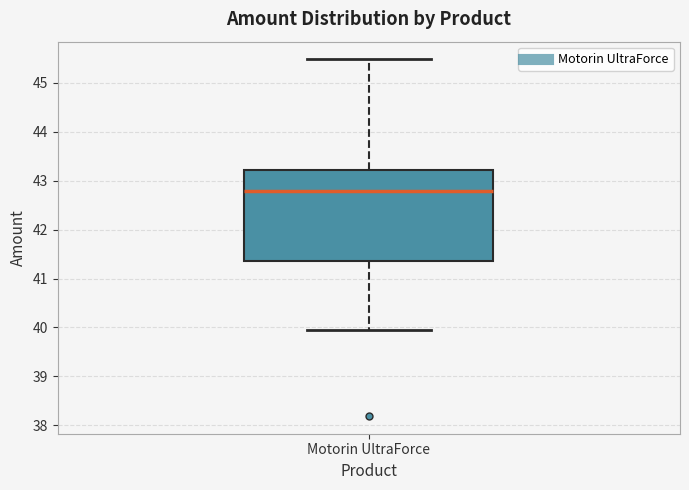

Transcribe this box plot: give where the median line is, the range the box spans, and where the two whiskers end, as read against the y-axis. The values are not printed on the chart, so give them approximately, as read against the axis.

median 42.8, box 41.4 to 43.2, whiskers 40.0 to 45.5